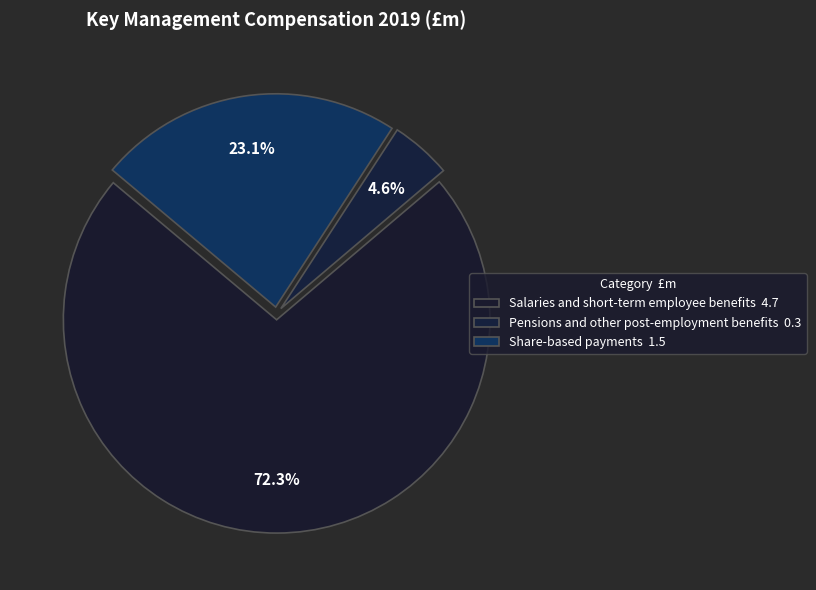

To the nearest percent, what is the difference between the largest and smallest slice percentages?

68%